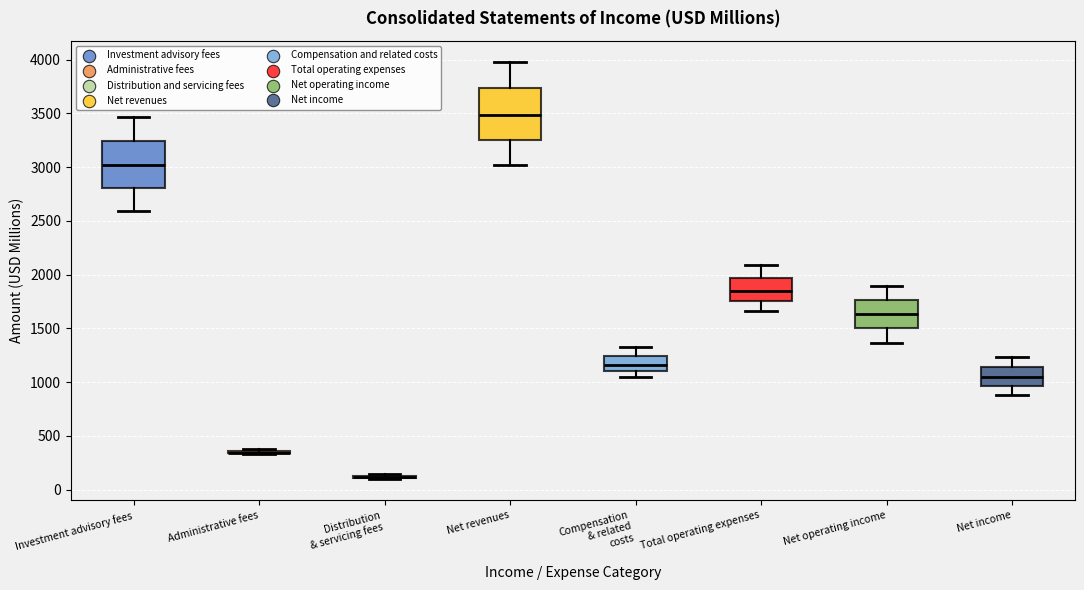

Reading left to right, read every box against the y-axis: the position of its median line, the range the box covers, and the ends of its whiskers. The values are not printed on the chart, so give them approximately, as read against the axis.

Investment advisory fees: median 3000, box 2800 to 3250, whiskers 2600 to 3450
Administrative fees: box collapsed to a line at 350, whiskers 350 to 350
Distribution & servicing fees: box collapsed to a line at 100, whiskers 100 to 150
Net revenues: median 3500, box 3250 to 3750, whiskers 3000 to 4000
Compensation & related costs: median 1150, box 1100 to 1250, whiskers 1050 to 1350
Total operating expenses: median 1850, box 1750 to 1950, whiskers 1650 to 2100
Net operating income: median 1650, box 1500 to 1750, whiskers 1350 to 1900
Net income: median 1050, box 950 to 1150, whiskers 900 to 1250